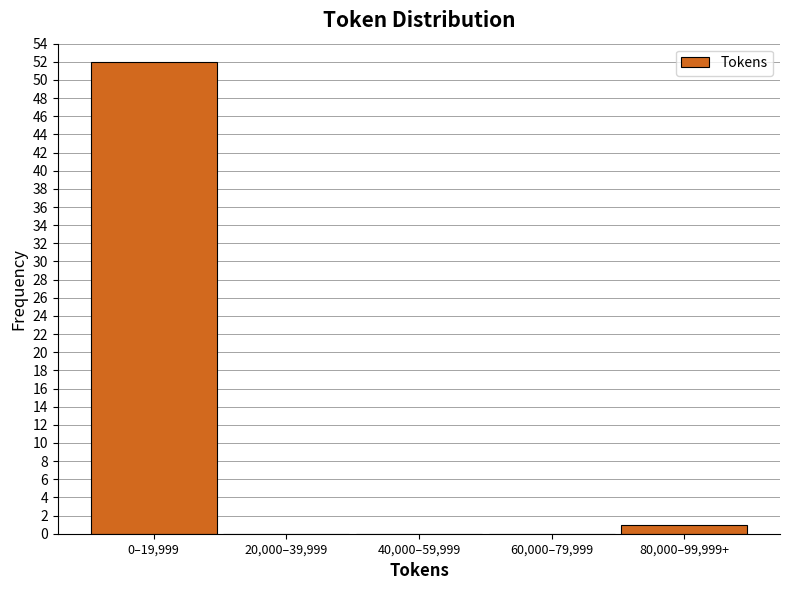

Reading right to left, transcribe all the data shown in this chart.

80,000–99,999+=1	60,000–79,999=0	40,000–59,999=0	20,000–39,999=0	0–19,999=52